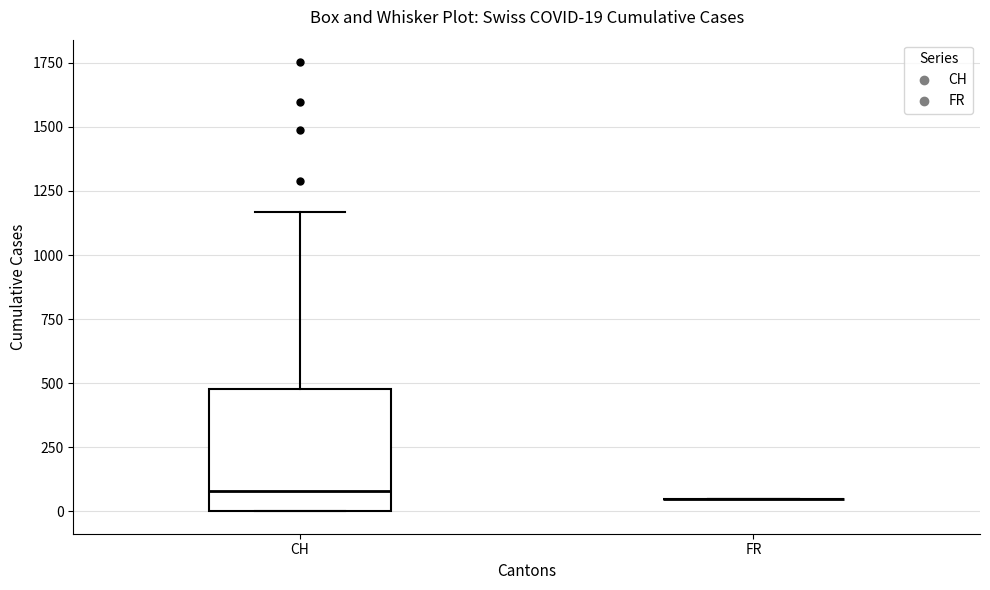

Which box is the tallest, from its lower edge to its upper edge?

CH